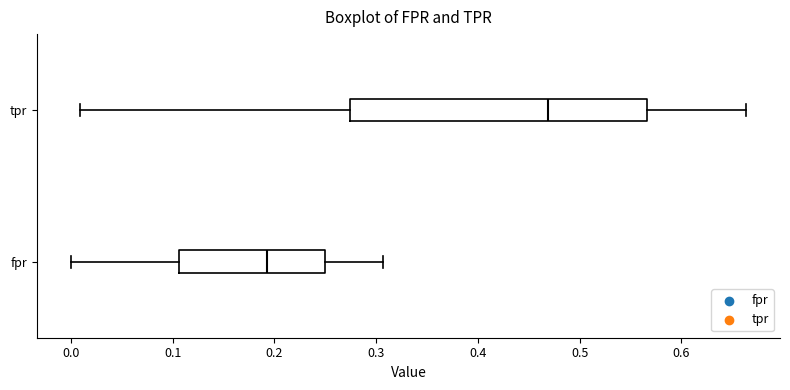

Where is the left edge of the box for tpr on the x-axis? The values are not printed on the chart, so give them approximately, as read against the axis.

0.27